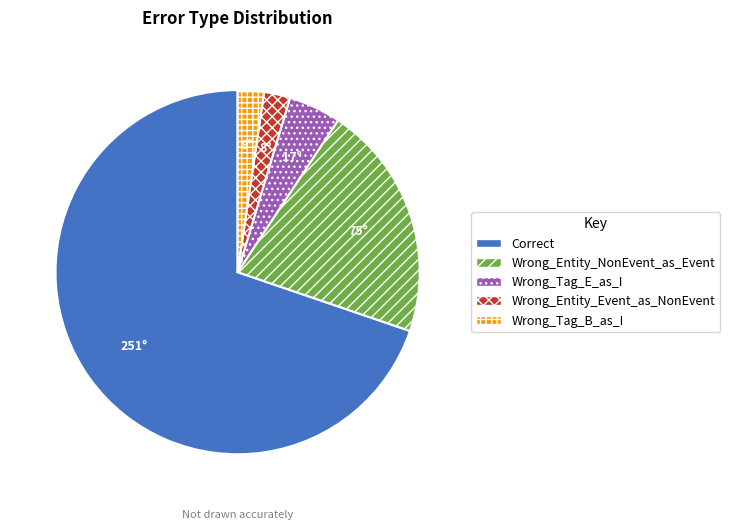

What is the largest slice in the pie chart?

Correct